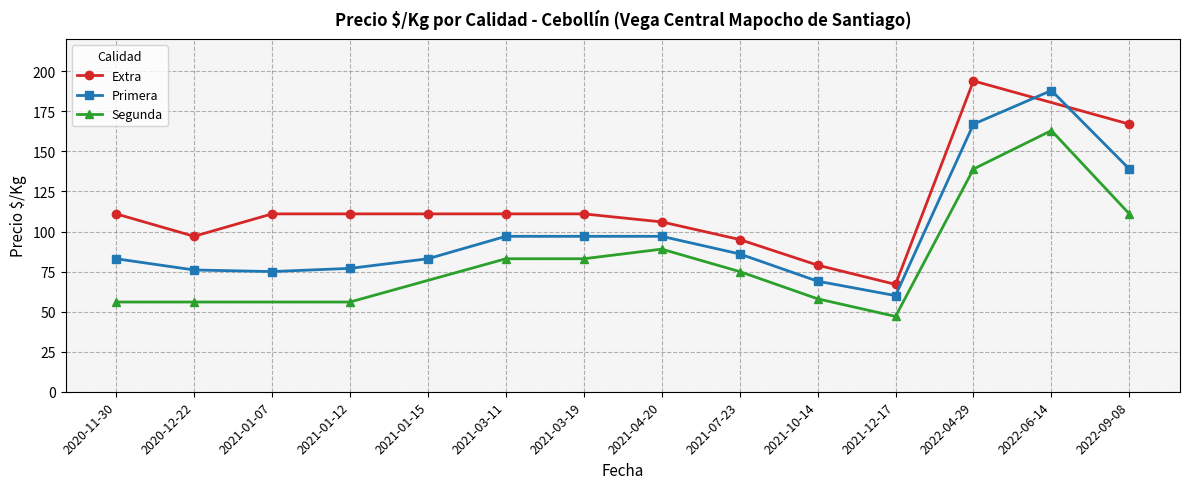

What is the sum of all Extra values?

1471